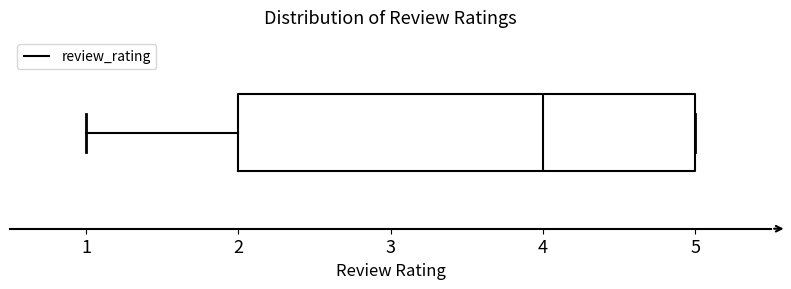

Transcribe this box plot: give where the median line is, the range the box spans, and where the two whiskers end, as read against the x-axis. The values are not printed on the chart, so give them approximately, as read against the axis.

median 4, box 2 to 5, whiskers 1 to 5